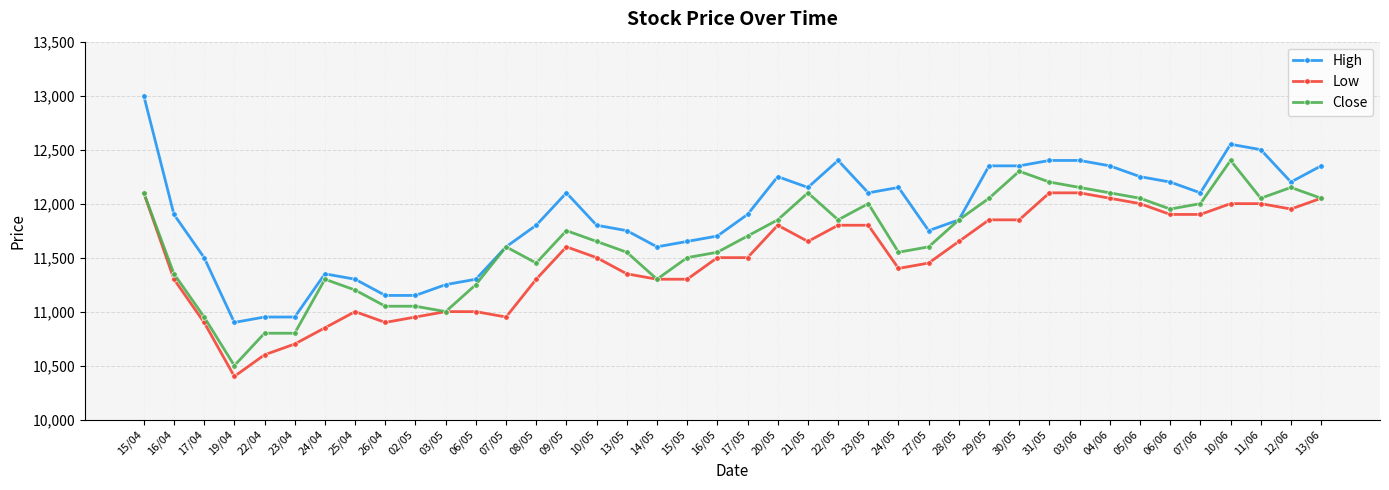

At which category does Low reach its first local peak?

25/04